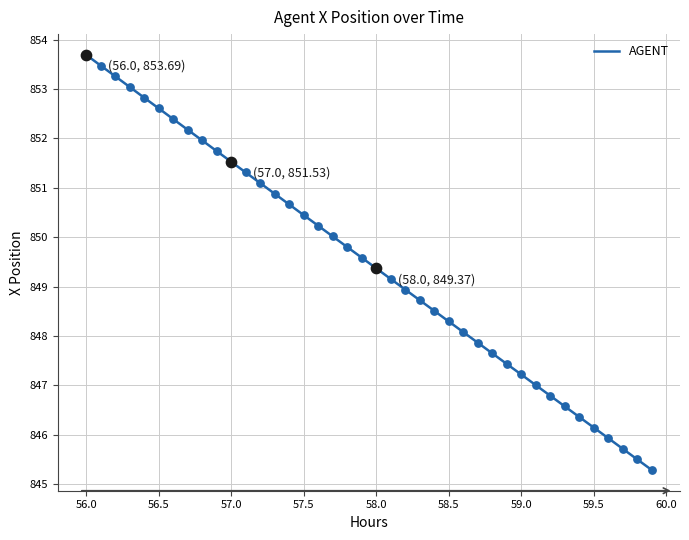

What is the difference between the maximum and minimum values?

8.4